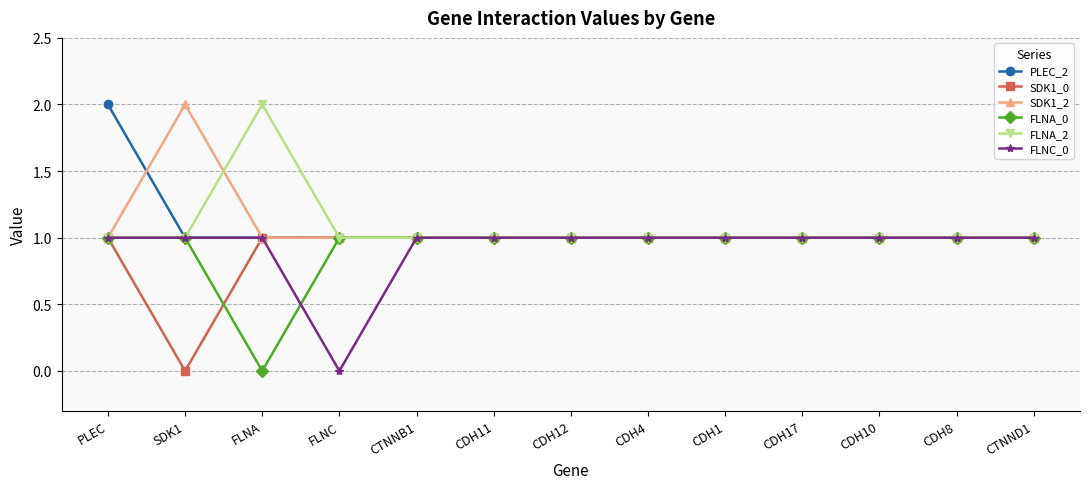

What are all the series names shown in the legend?

PLEC_2, SDK1_0, SDK1_2, FLNA_0, FLNA_2, FLNC_0